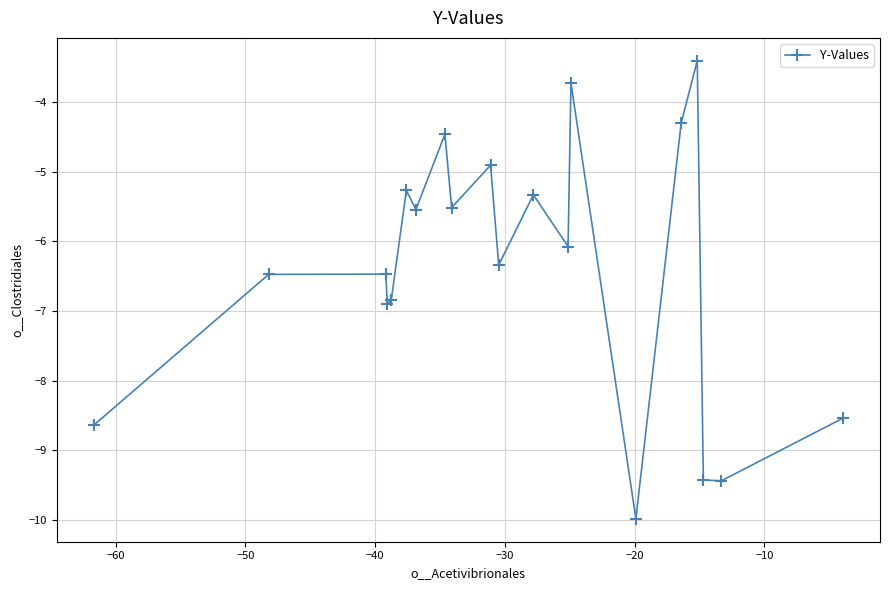

How many interior local valleys (lower than both neighbors) does the data have?

7